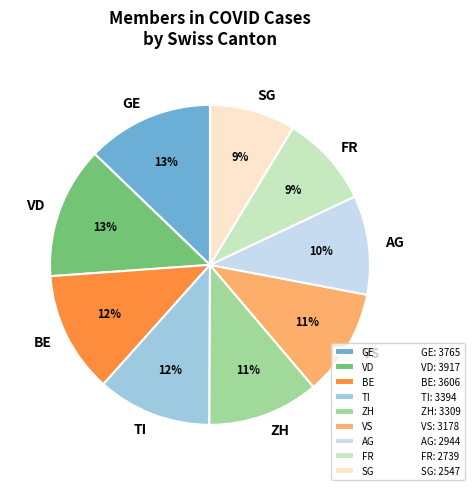

Does any single category account for the majority?

No